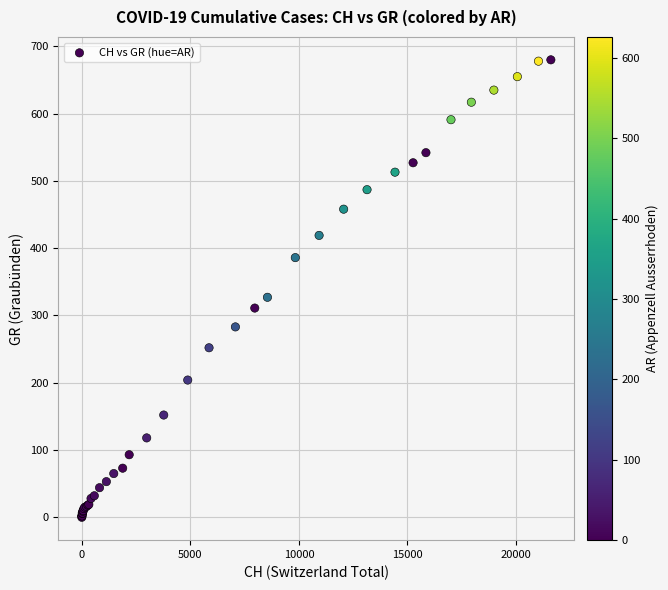

What Y value in the scatter plot is closest to 340?

327